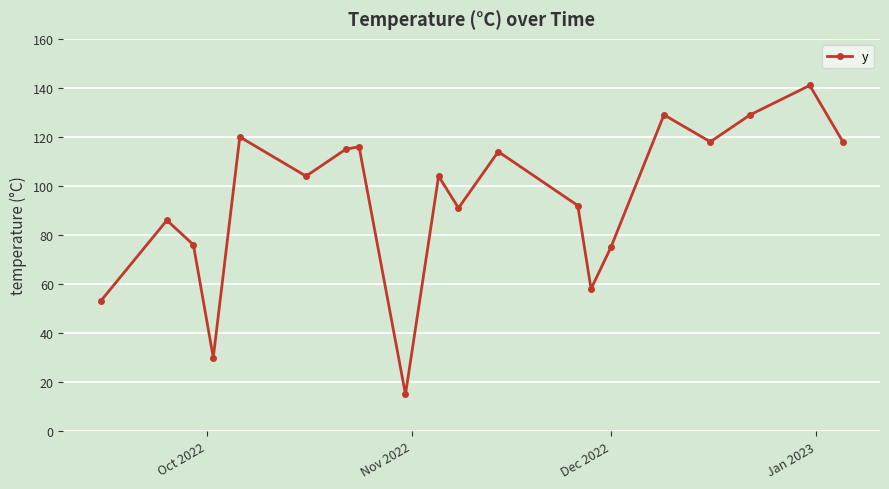

How many lines are shown in the chart?

1